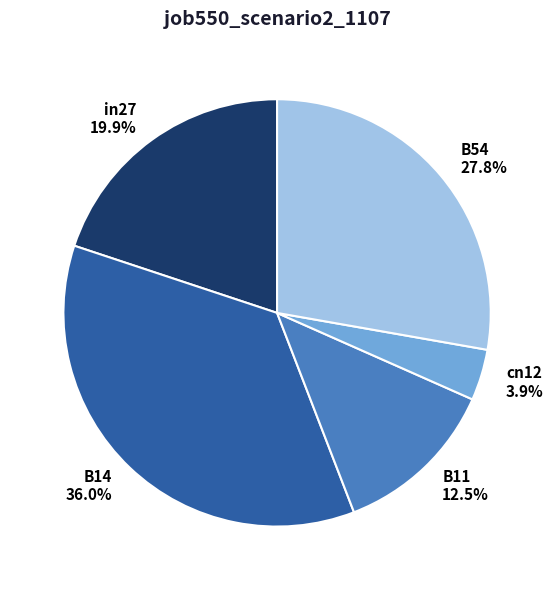

How many segments does this pie chart have?

5